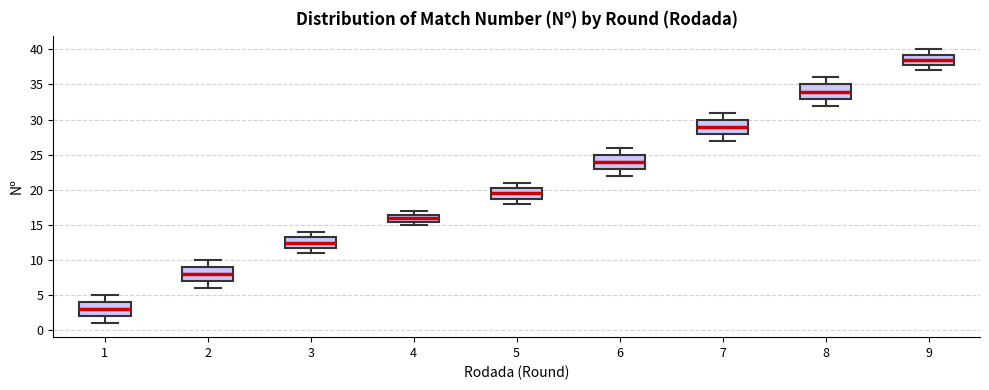

Which box has the highest median line?

9